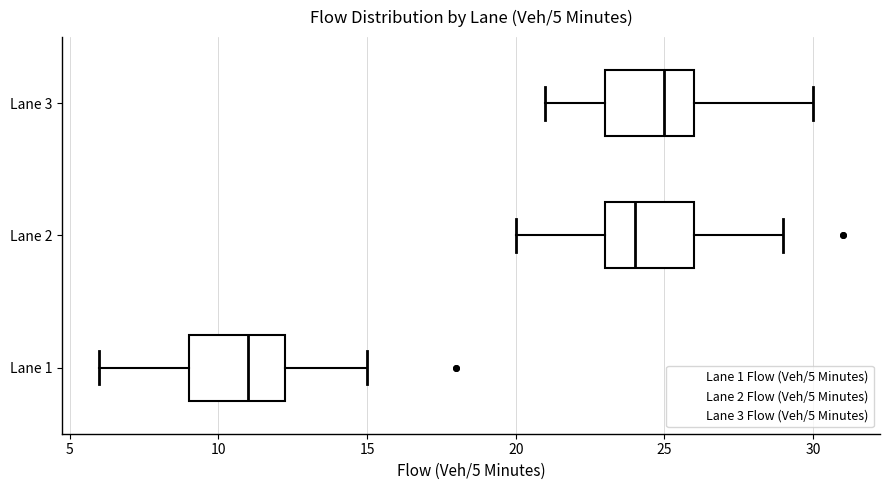

Which box's median line is the furthest to the left?

Lane 1